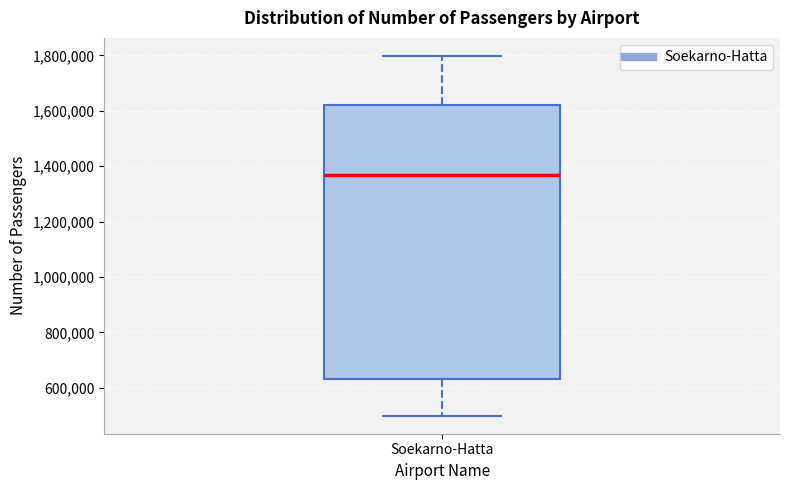

Where does the lower whisker of the box for Soekarno-Hatta end on the y-axis? The values are not printed on the chart, so give them approximately, as read against the axis.

500000